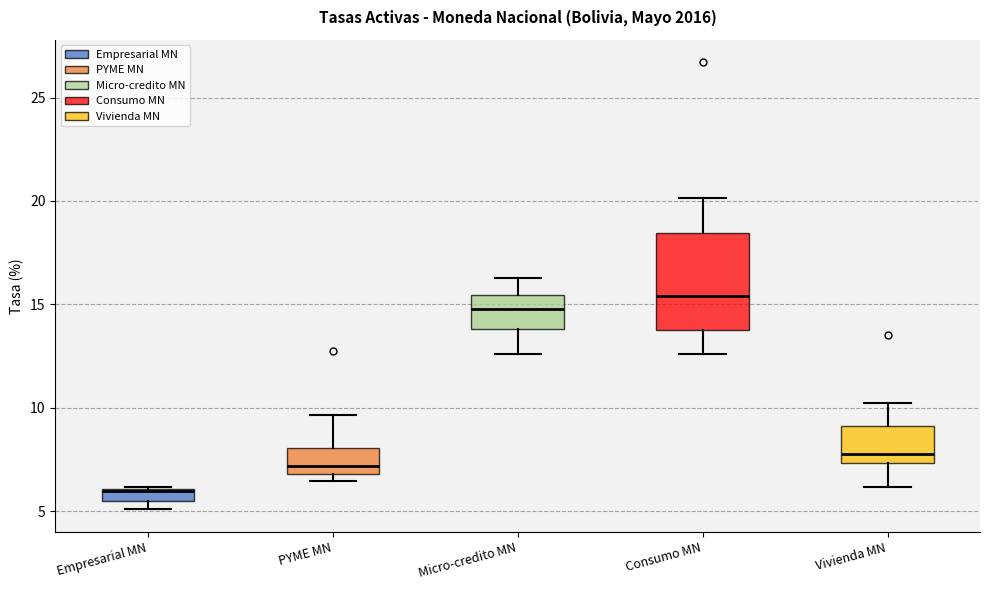

Where is the upper edge of the box for Vivienda MN on the y-axis? The values are not printed on the chart, so give them approximately, as read against the axis.

9.0